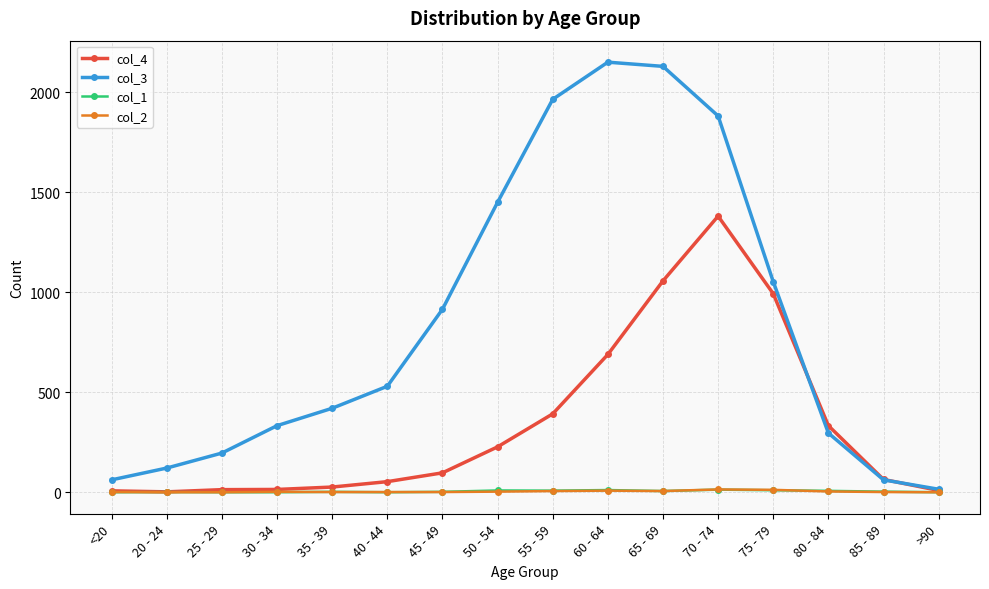

What is the sum of the col_3 values at >90 and 20 - 24?

136